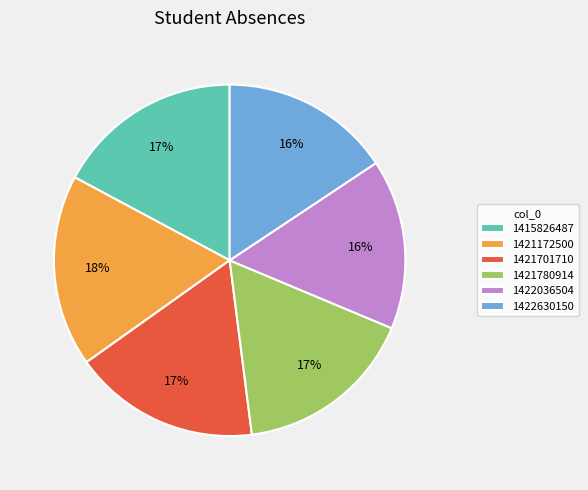

What is the largest slice in the pie chart?

1421172500